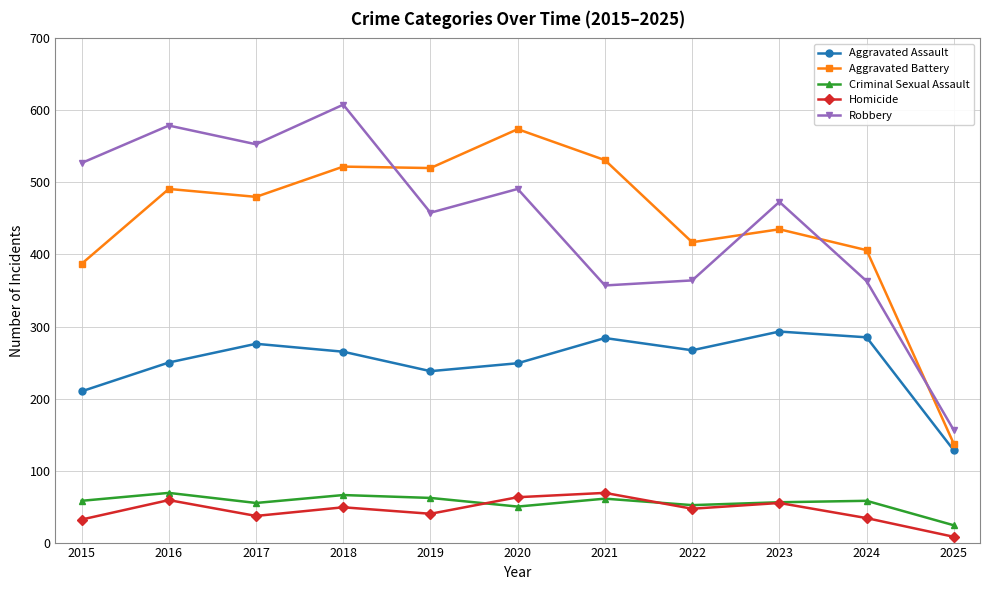

Is the value of Aggravated Battery at 2015 greater than the value of Aggravated Assault at 2017?

Yes